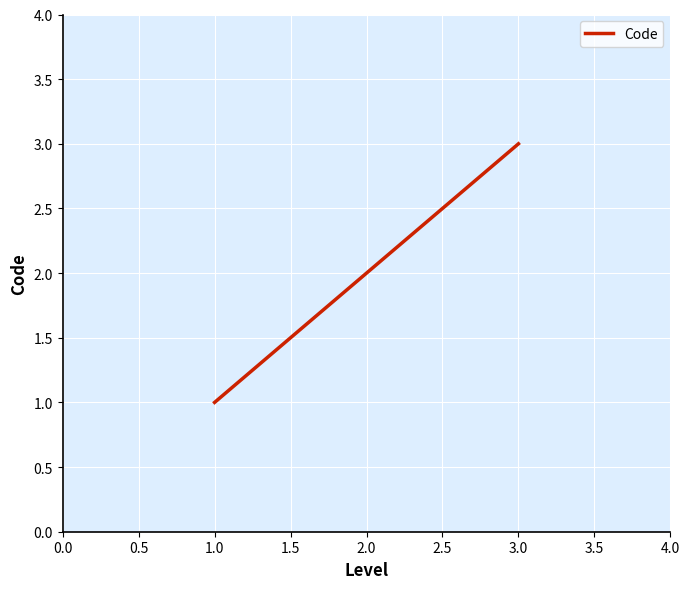

Is it true that the value at 1.0 is 2?

False